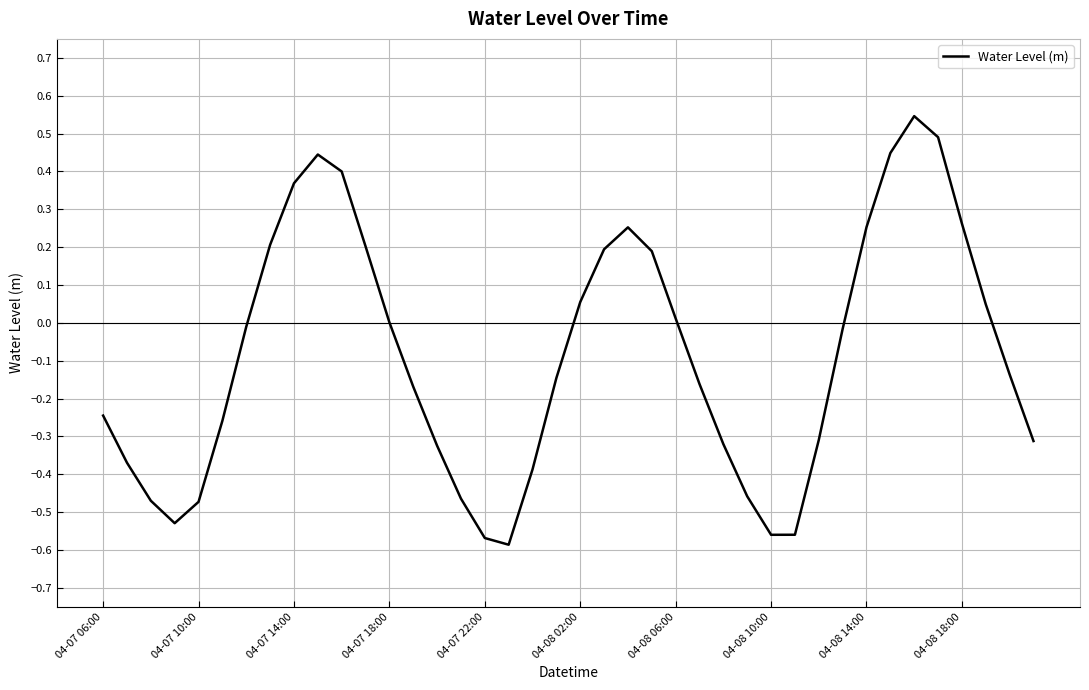

What is the difference between the maximum and minimum values?

1.1